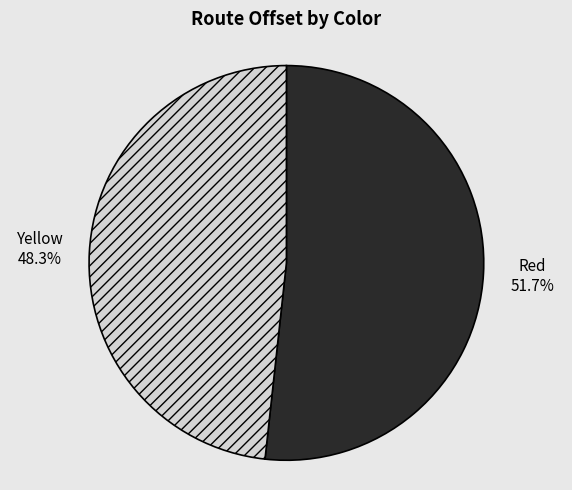

What percentage is the Red slice, to the nearest percent?

52%